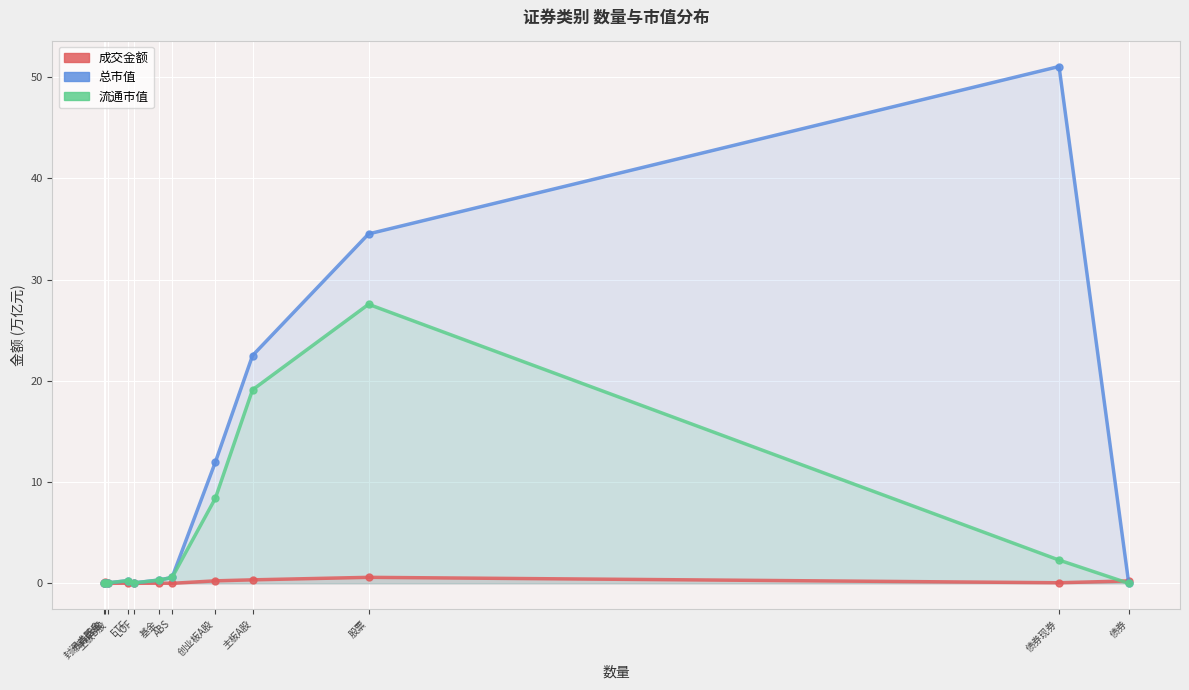

What are all the series names shown in the legend?

成交金额, 总市值, 流通市值